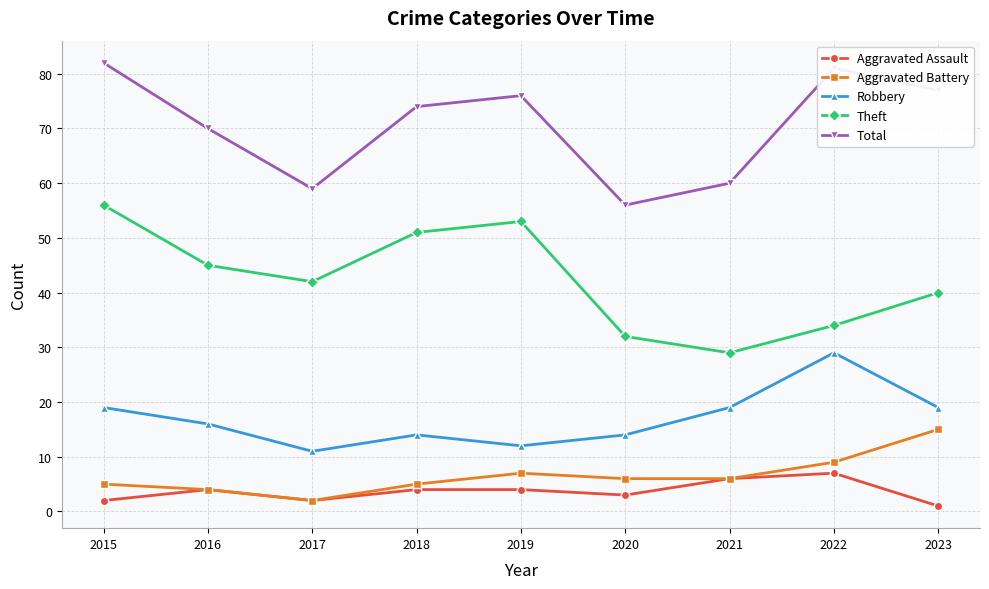

Which category has the highest value across all series?

2015